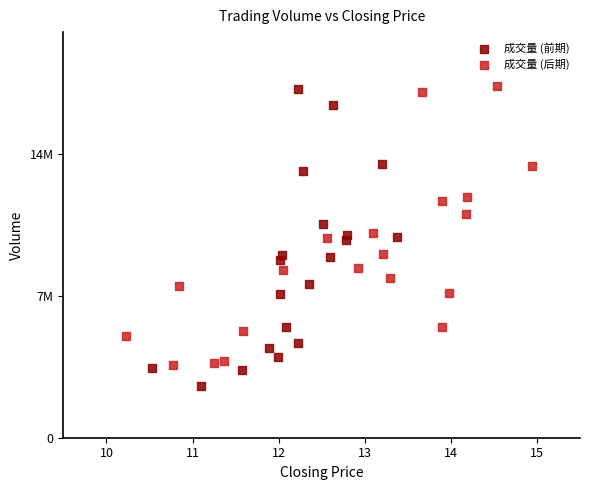

What are all the series names shown in the legend?

成交量 (前期), 成交量 (后期)